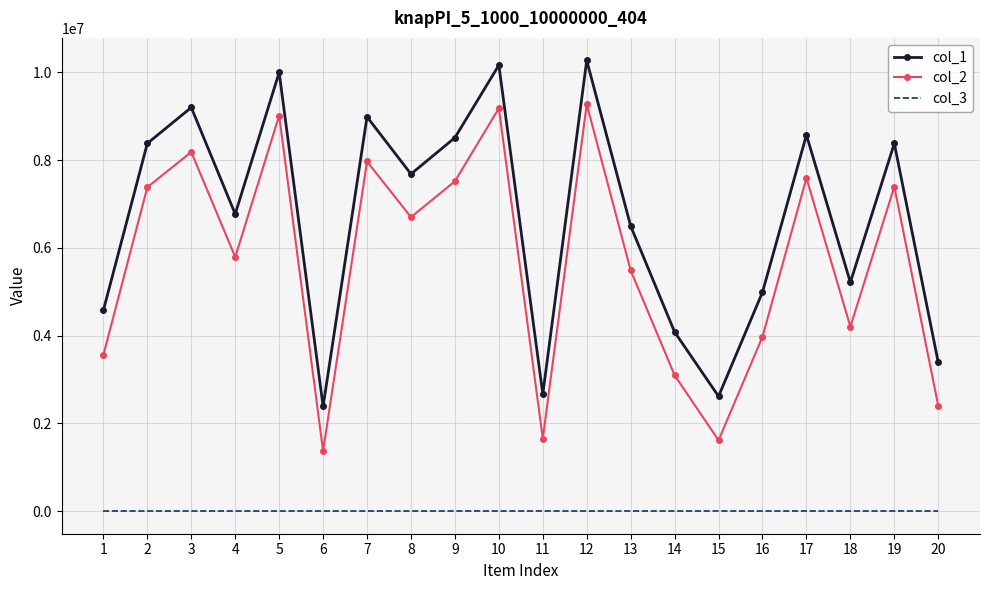

What is the total value across all series at 9?

16030620